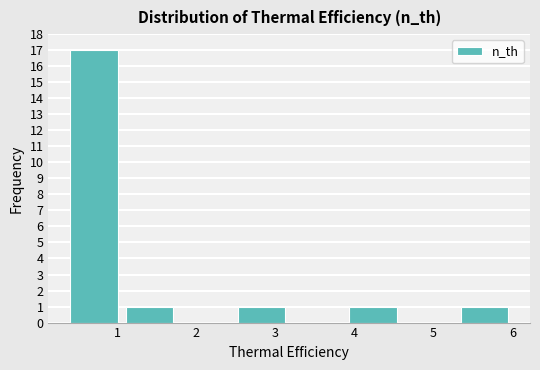

How tall is the bar that spans 3.9 to 4.6 on the x-axis? Neither the bar edges nor the heights are printed on the chart, so give them approximately, as read against the axes.

1